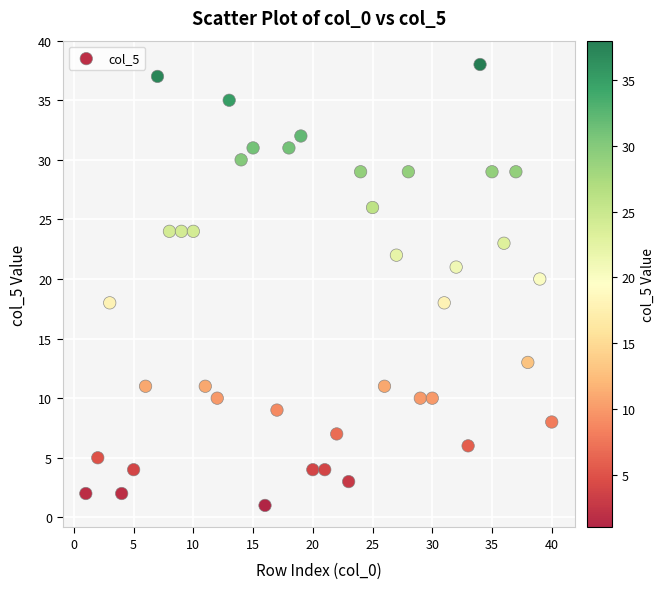

What is the range of X values (max minus min)?

39